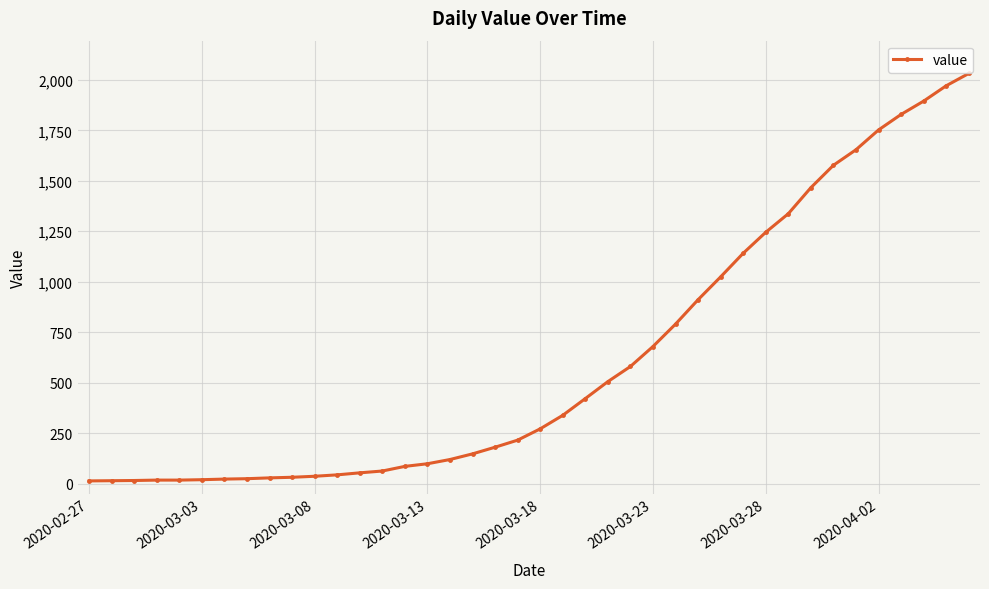

What is the difference between the maximum and minimum values?

2019